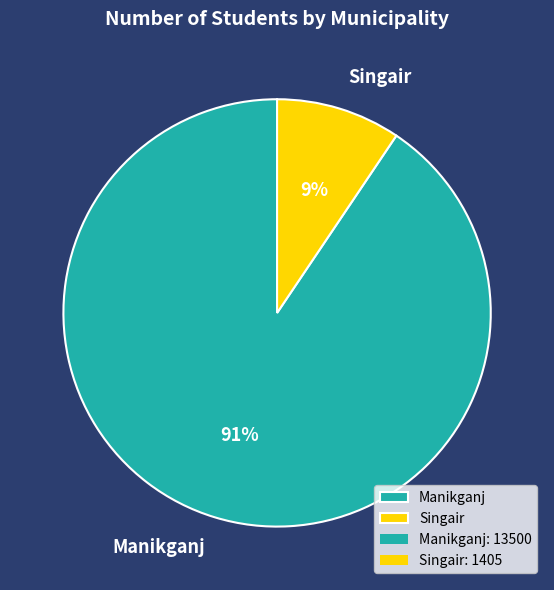

Count the number of slices in the pie.

2